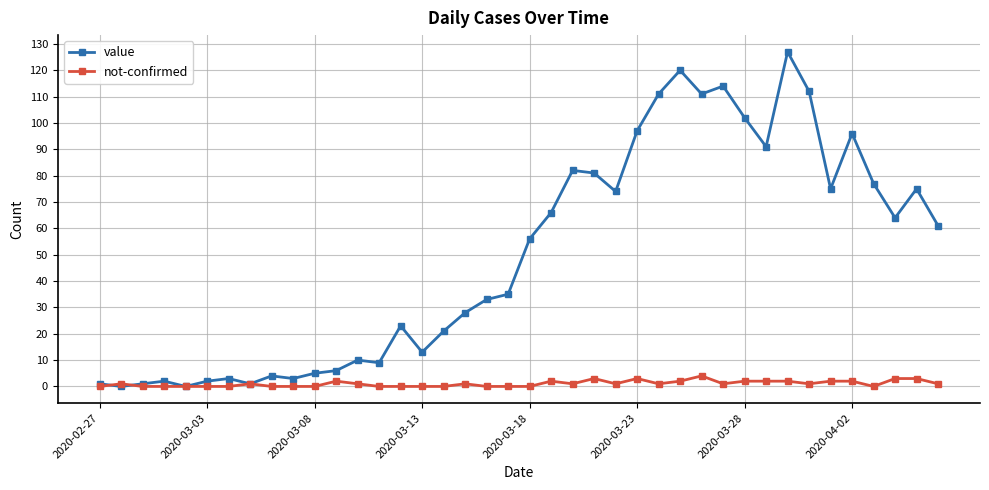

Which series has the largest total across all categories?

value